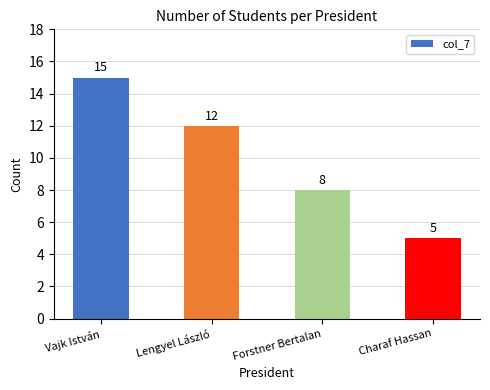

What is the approximate value at Forstner Bertalan, to the nearest 5?

10